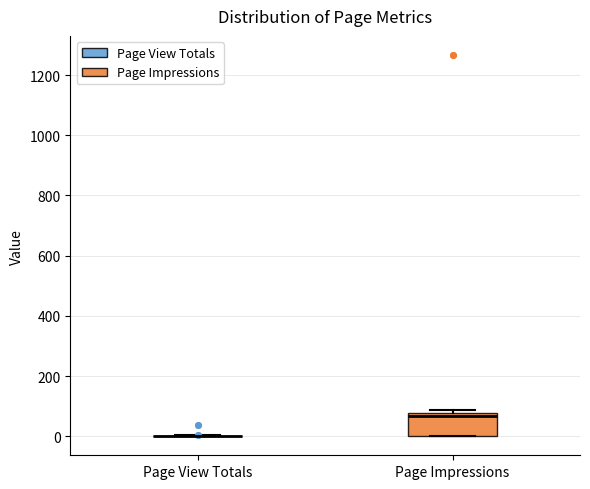

Comparing the boxes themselves (not the whiskers), which one is the tallest?

Page Impressions